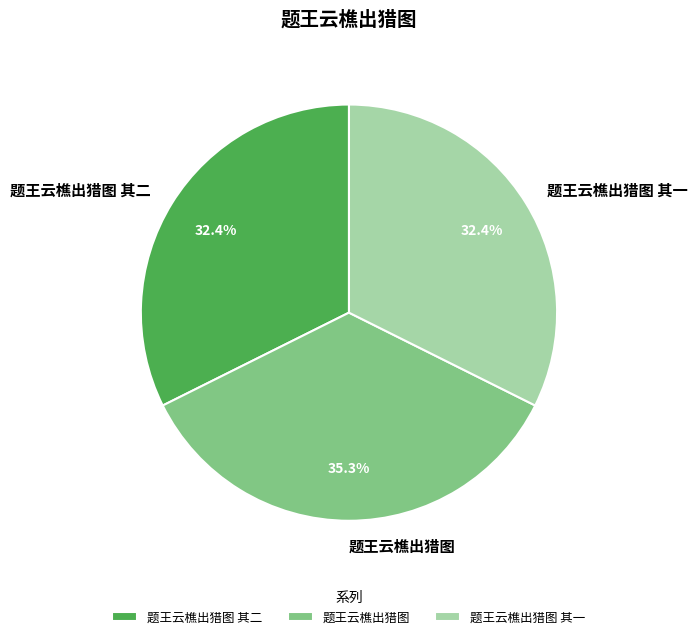

What percentage do 题王云樵出猎图 其二 and 题王云樵出猎图 其一 together represent?

64.7%